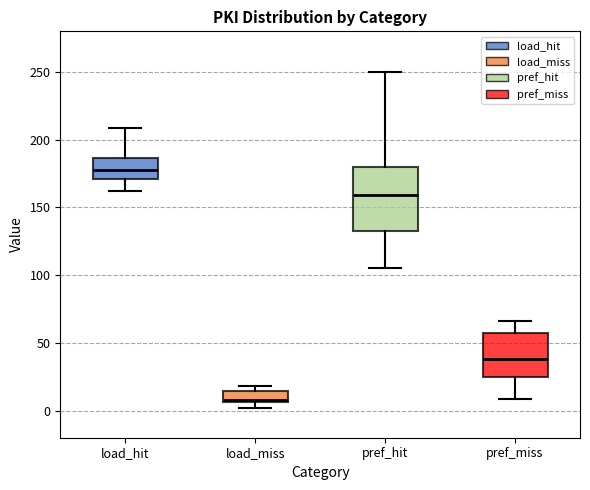

Which box has the lowest median line?

load_miss